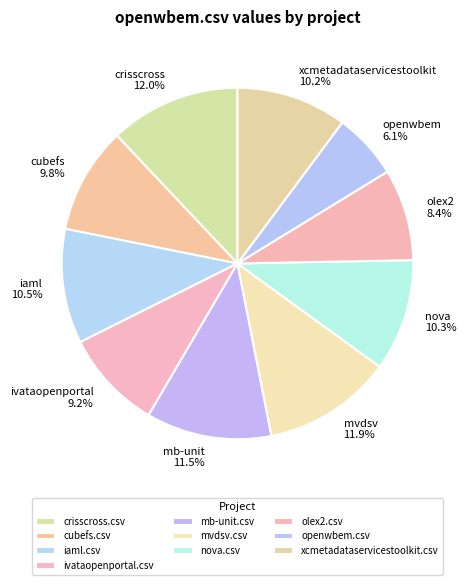

Is there any slice that represents more than half of the pie?

No